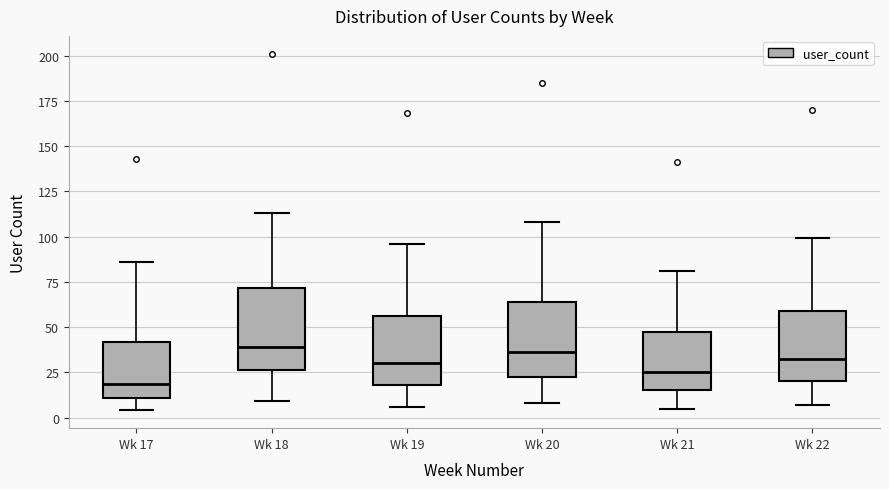

Which box has the lowest median line?

Wk 17